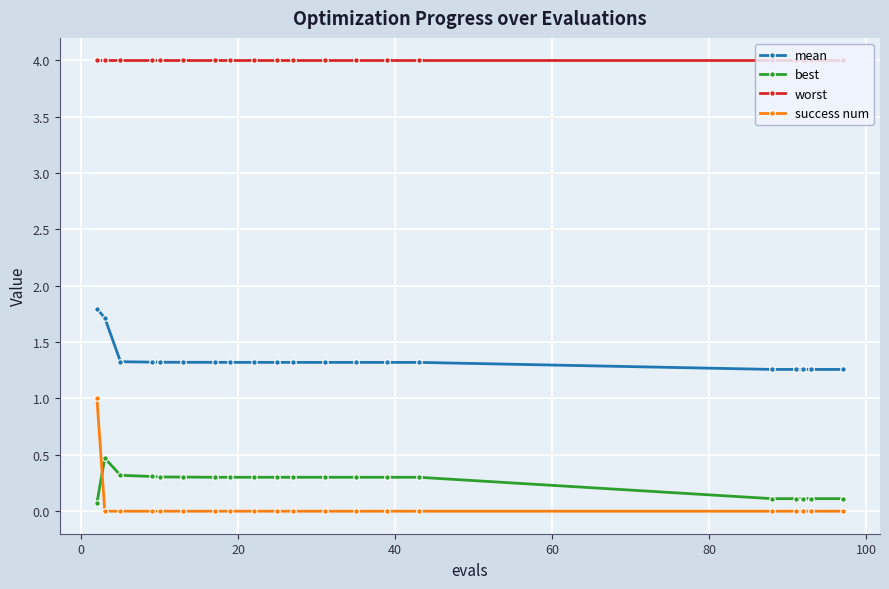

Reading right to left, what are all the values shown in this chart?

mean: 1.3	1.3	1.3	1.3	1.3	1.3	1.3	1.3	1.3	1.3	1.3	1.3	1.3	1.3	1.3	1.3	1.3	1.3	1.7	1.8
best: 0.1	0.1	0.1	0.1	0.1	0.3	0.3	0.3	0.3	0.3	0.3	0.3	0.3	0.3	0.3	0.3	0.3	0.3	0.5	0.1
worst: 4.0	4.0	4.0	4.0	4.0	4.0	4.0	4.0	4.0	4.0	4.0	4.0	4.0	4.0	4.0	4.0	4.0	4.0	4.0	4.0
success num: 0.0	0.0	0.0	0.0	0.0	0.0	0.0	0.0	0.0	0.0	0.0	0.0	0.0	0.0	0.0	0.0	0.0	0.0	0.0	1.0